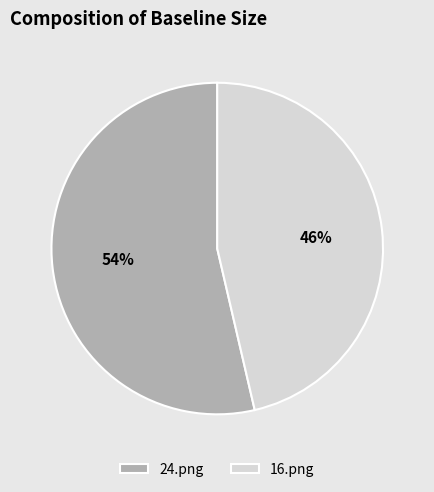

Is there any slice that represents more than half of the pie?

Yes